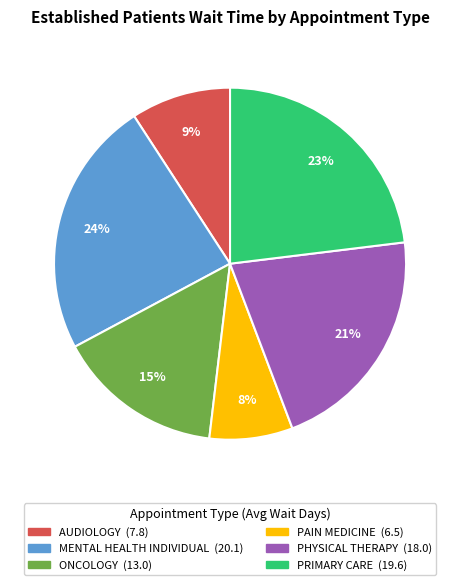

Is it true that ONCOLOGY is 15% of the pie?

True